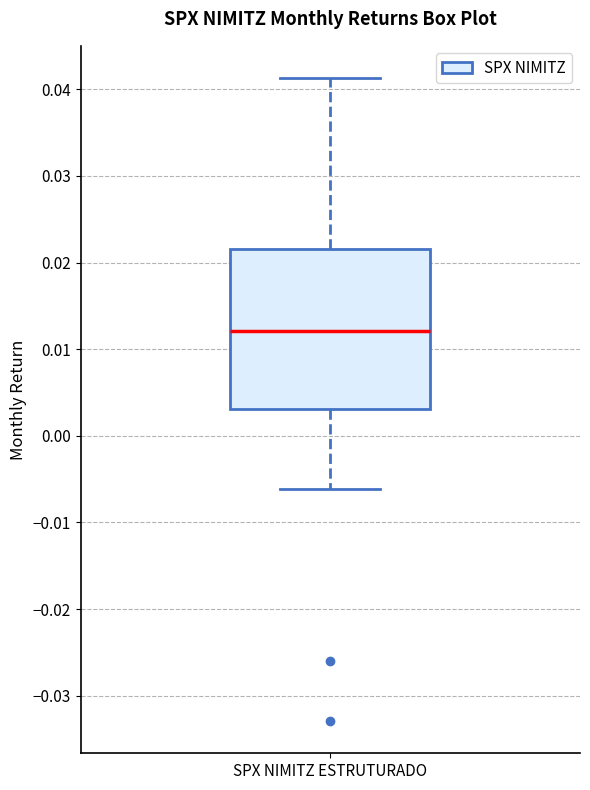

Read this box plot against the y-axis: the position of the median line, the range covered by the box, and the ends of both whiskers. The values are not printed on the chart, so give them approximately, as read against the axis.

median 0.012, box 0.003 to 0.022, whiskers -0.006 to 0.041